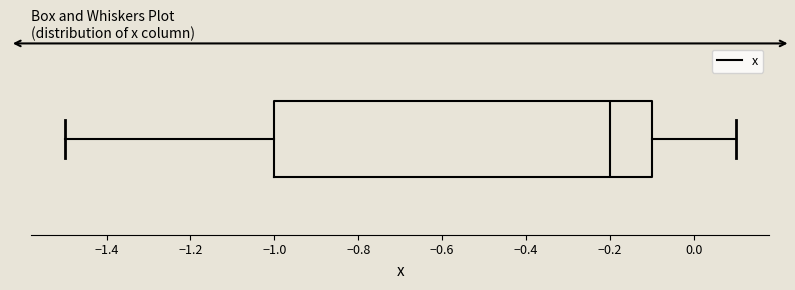

Read this box plot against the x-axis: the position of the median line, the range covered by the box, and the ends of both whiskers. The values are not printed on the chart, so give them approximately, as read against the axis.

median -0.2, box -1.0 to -0.1, whiskers -1.5 to 0.1